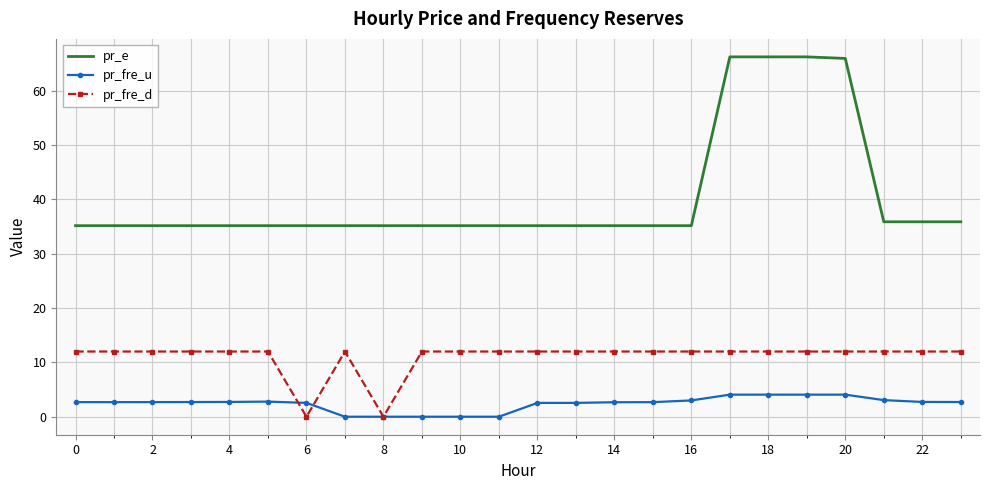

Which series has the largest total across all categories?

pr_e